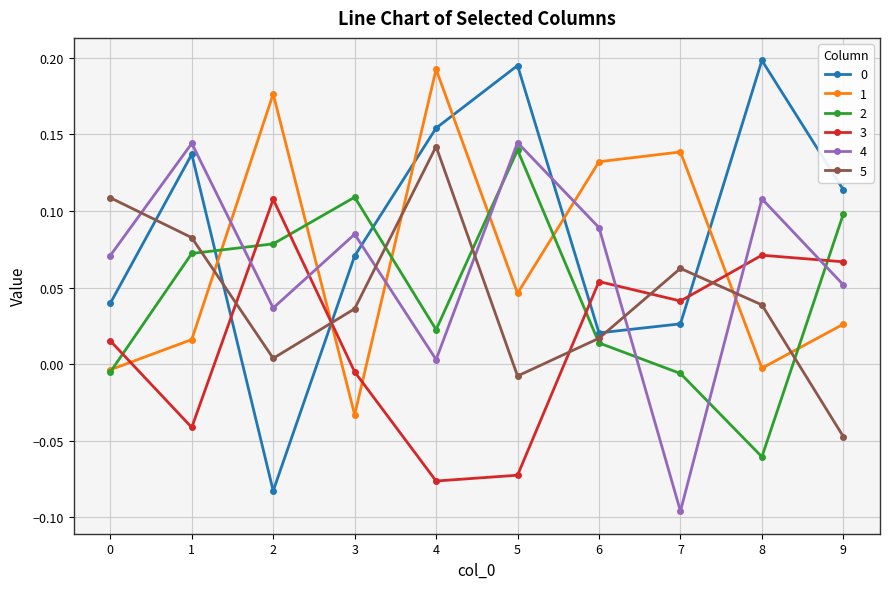

How many values in 0 are above zero?

9